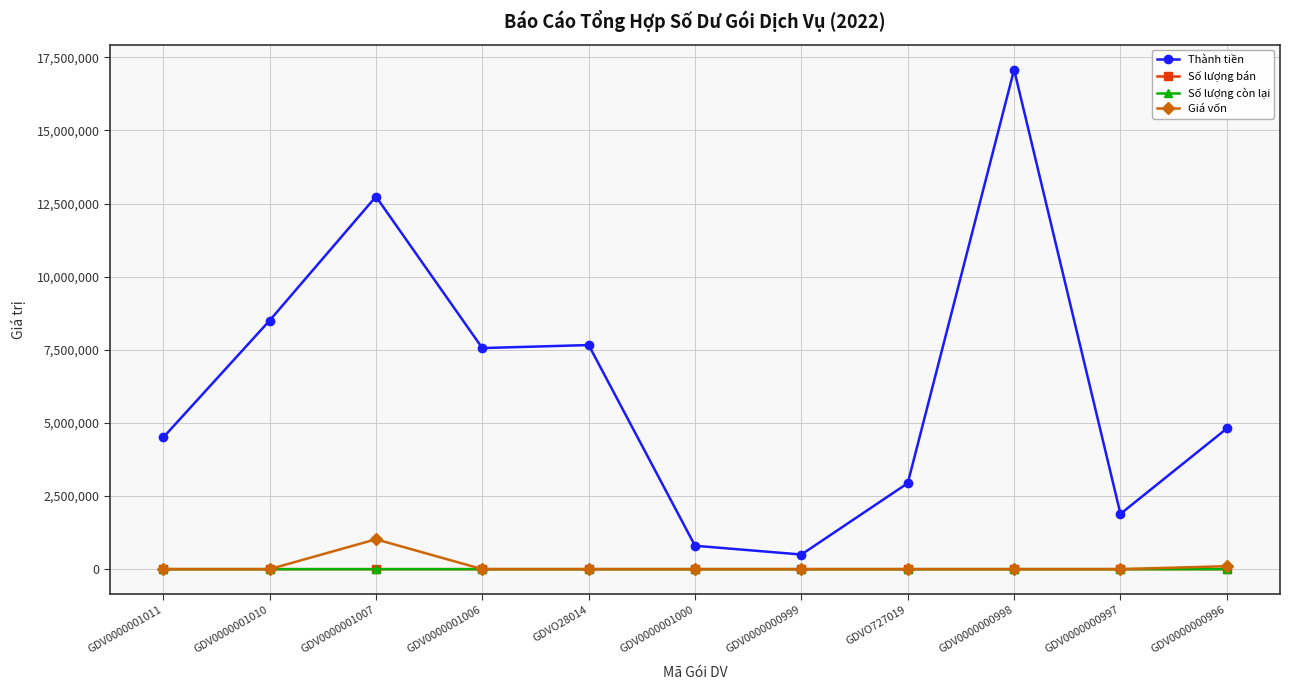

What is the label of the 9th point from the left?

GDV0000000998